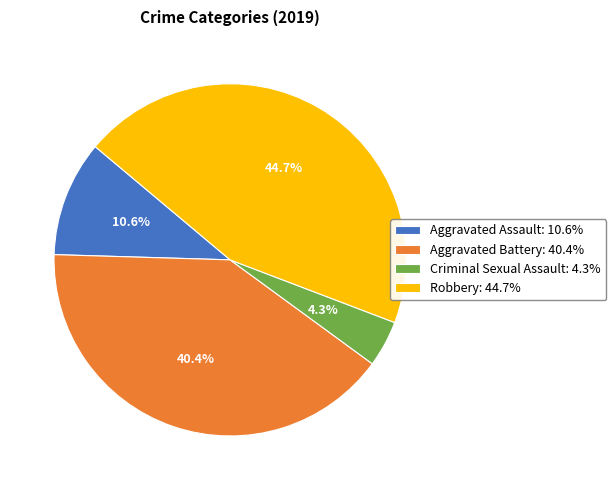

What percentage is the Criminal Sexual Assault slice, to the nearest percent?

4%